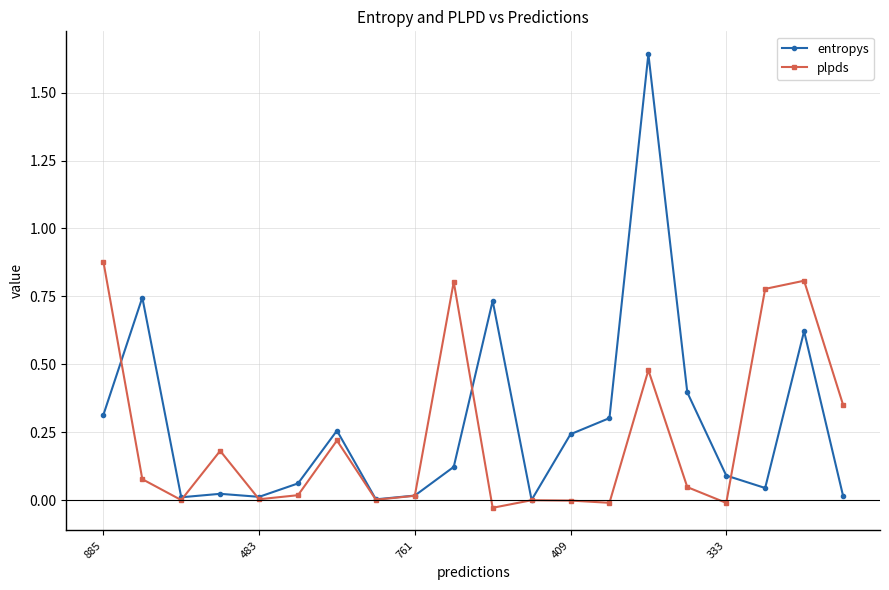

Which series has the widest spread of values?

entropys